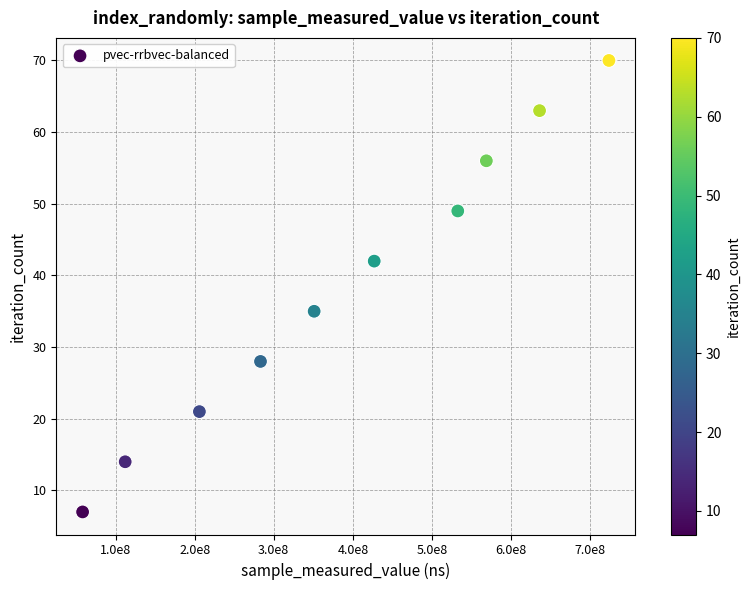

What Y value in the scatter plot is closest to 38?

35